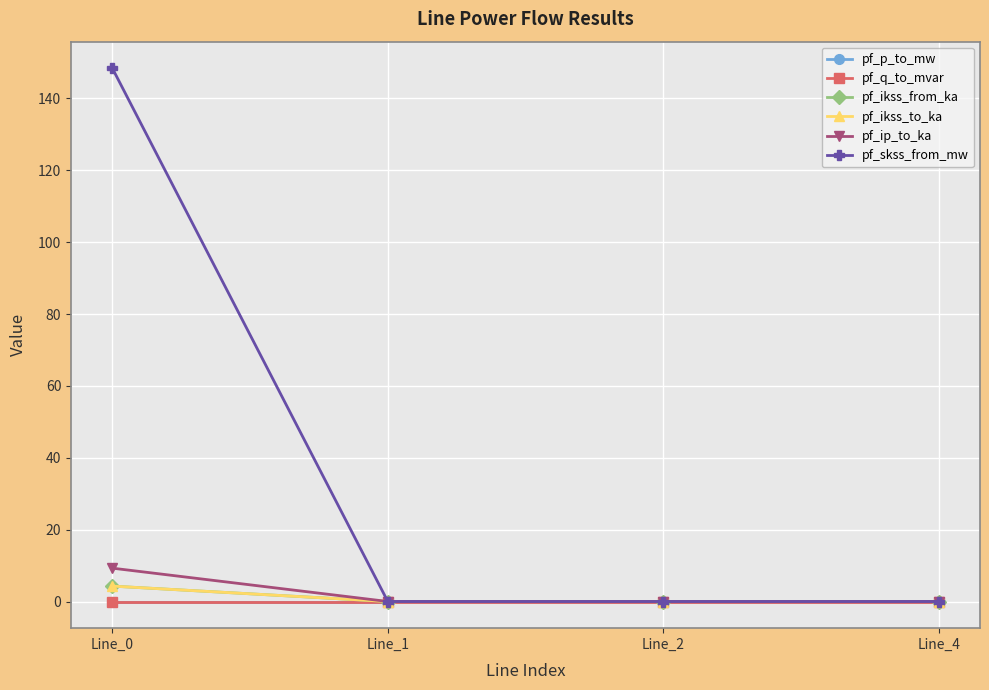

Reading left to right, list all the values displayed in this chart.

pf_p_to_mw: -0.0	0.0	0.0	0.0
pf_q_to_mvar: -0.0	-0.0	-0.0	0.0
pf_ikss_from_ka: 4.3	0.0	0.0	0.0
pf_ikss_to_ka: 4.3	0.0	0.0	0.0
pf_ip_to_ka: 9.3	0.0	0.0	0.0
pf_skss_from_mw: 148.4	0.0	0.0	0.0